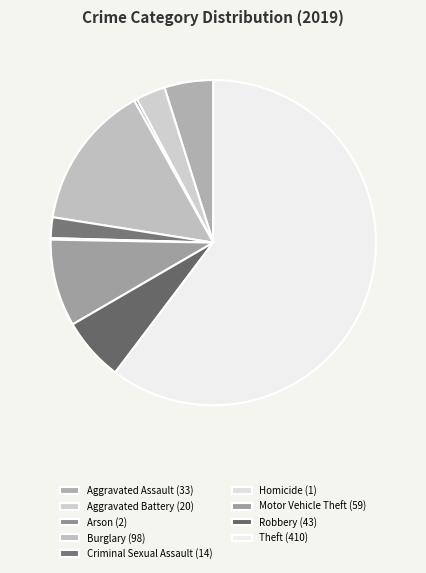

Combined, what portion of the pie is Robbery and Aggravated Assault?

11.2%